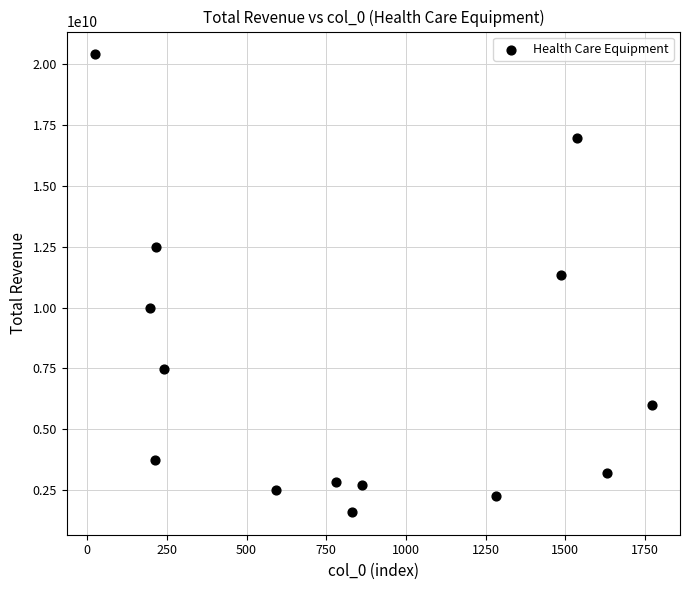

What is the range of X values (max minus min)?

1749